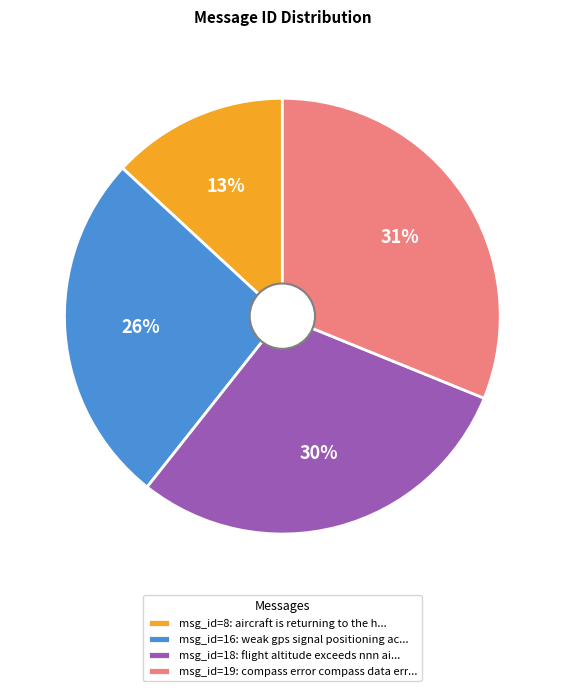

Is the sum of msg_id=16: weak gps signal positioning ac... and msg_id=8: aircraft is returning to the h... greater than half?

No